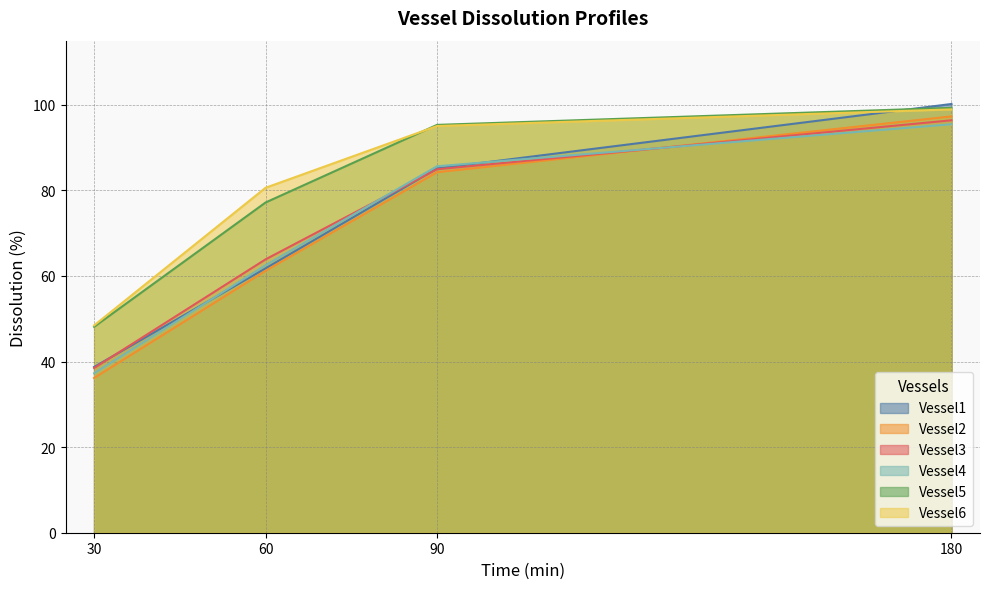

At which category is the sum across all series the highest?

180